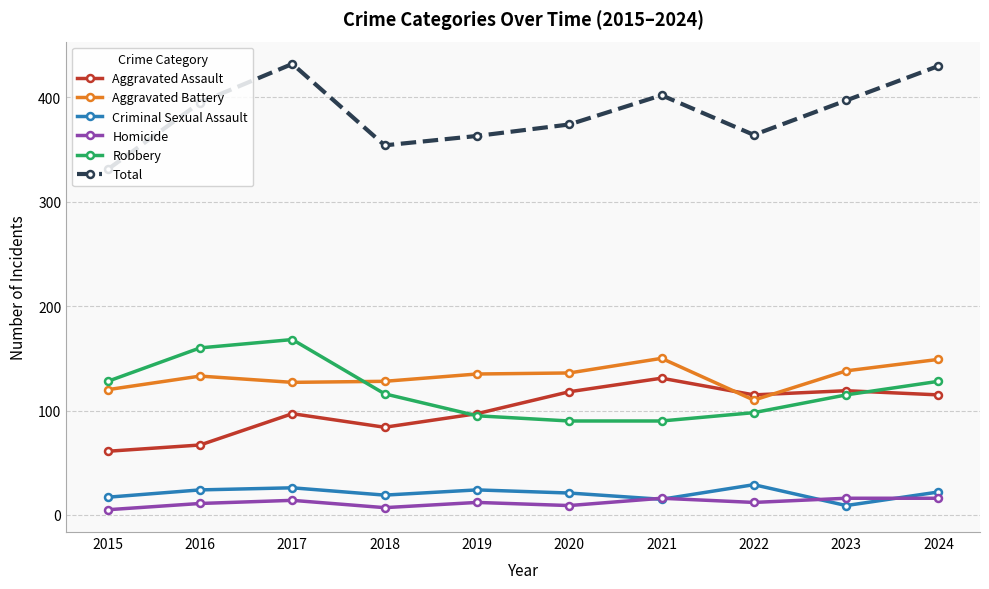

True or false: Aggravated Battery and Criminal Sexual Assault cross at least once.

False